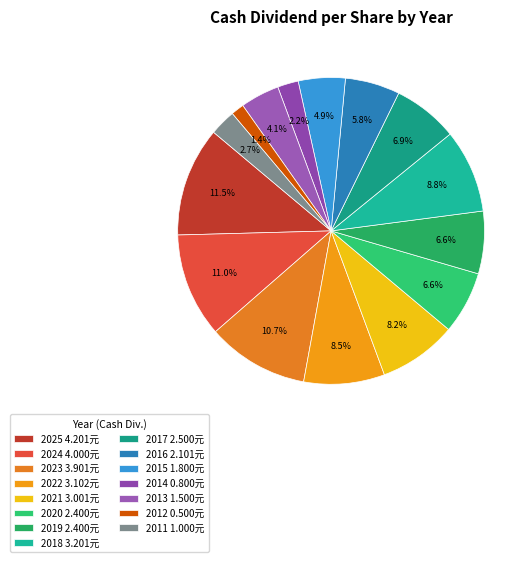

What portion of the pie excludes 2013?

95.9%